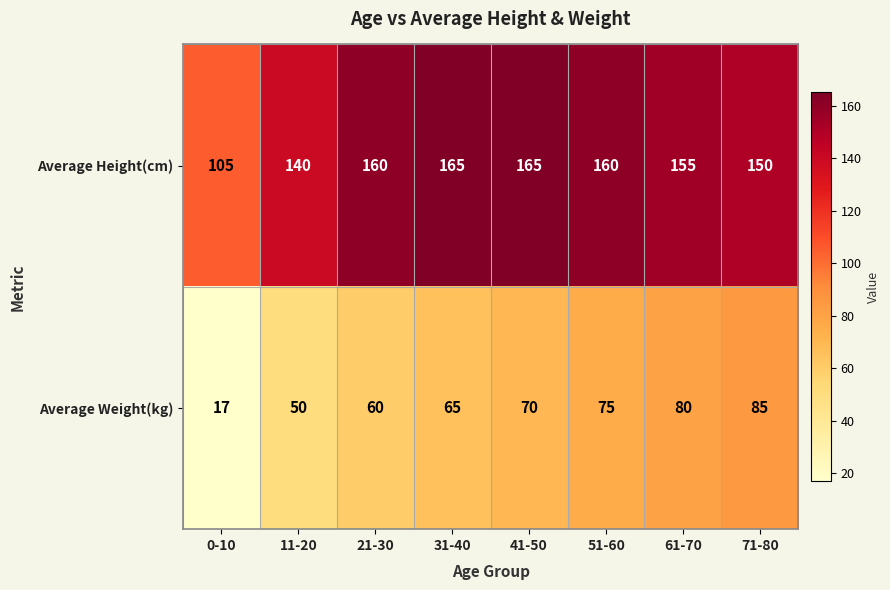

At which label is Average Height(cm) closest to 135?

11-20